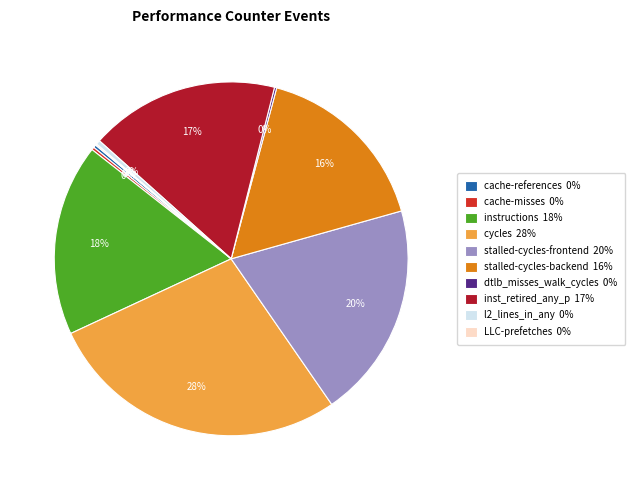

The cycles slice represents 17% of the pie. True or false?

False